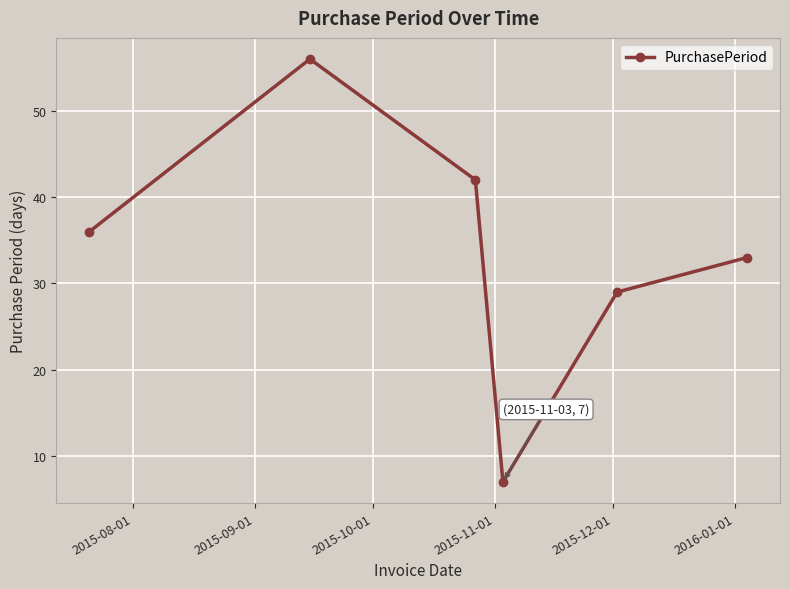

What is the smallest value displayed?

7